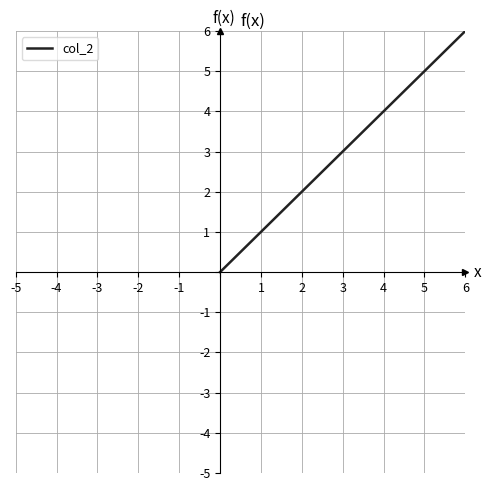

Is this an area chart (filled region under the line)?

No